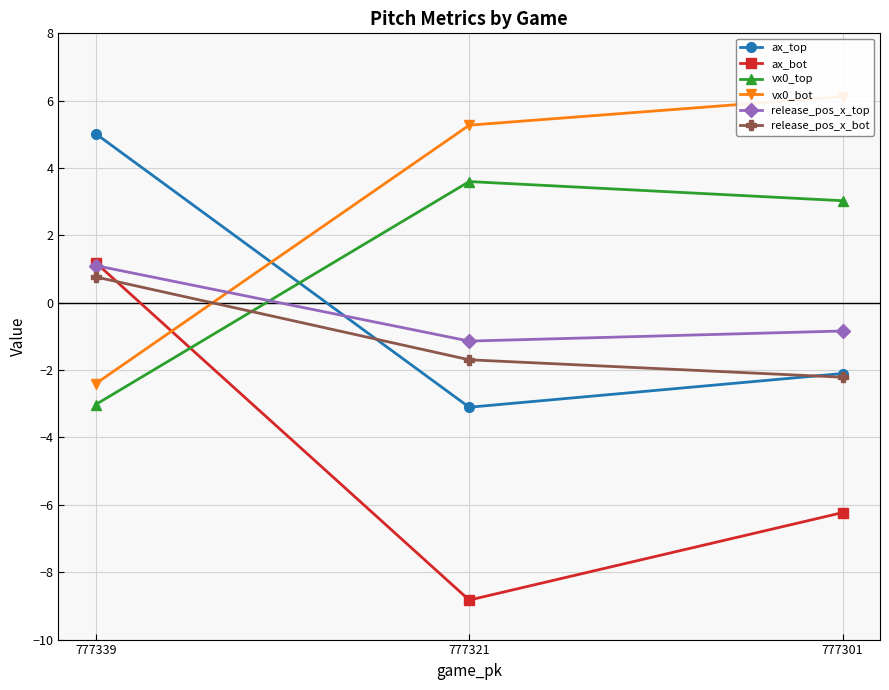

Where does the vx0_top series first go above 3?

777321